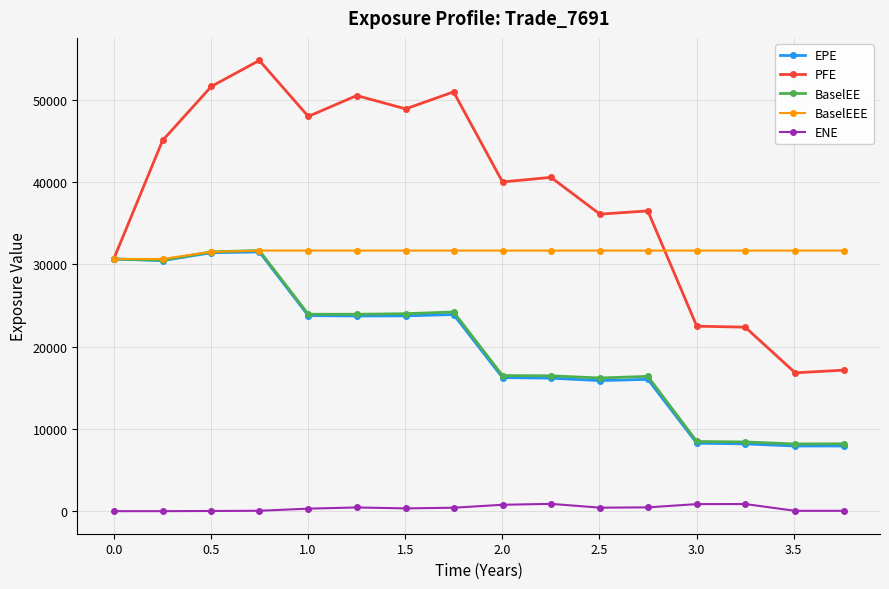

True or false: ENE and EPE intersect in this chart.

False